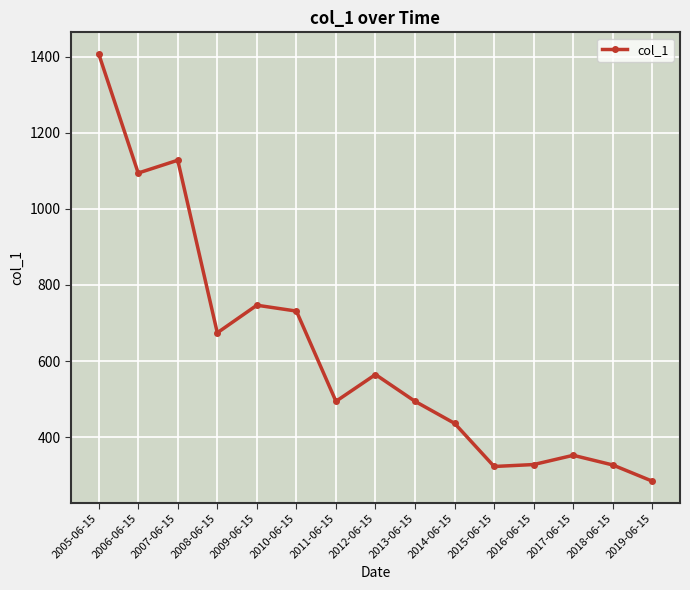

Does the chart display data point markers on the line(s)?

Yes